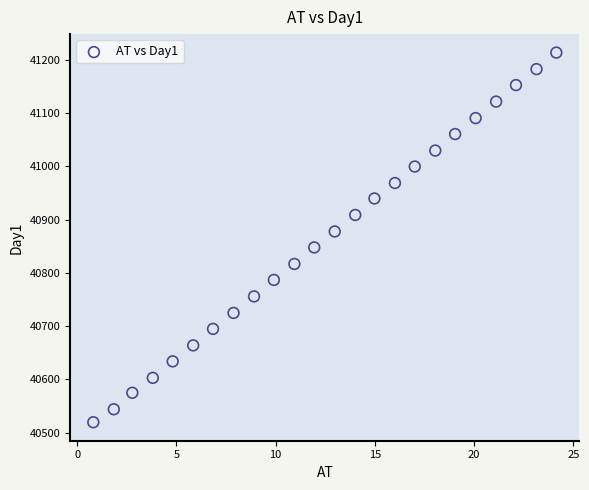

What is the range of X values (max minus min)?

23.3